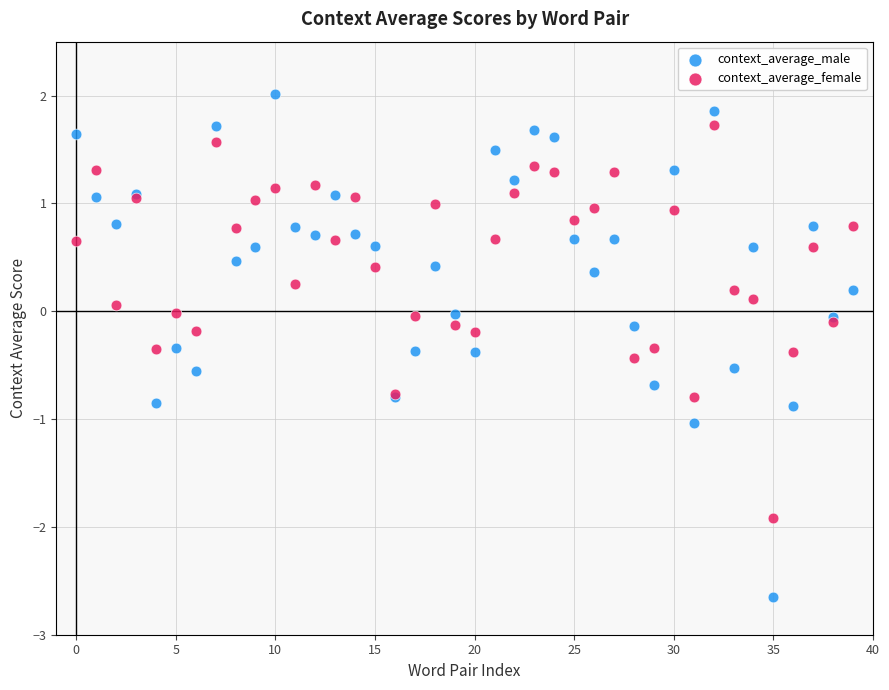

Which series contains the lowest Y value?

context_average_male